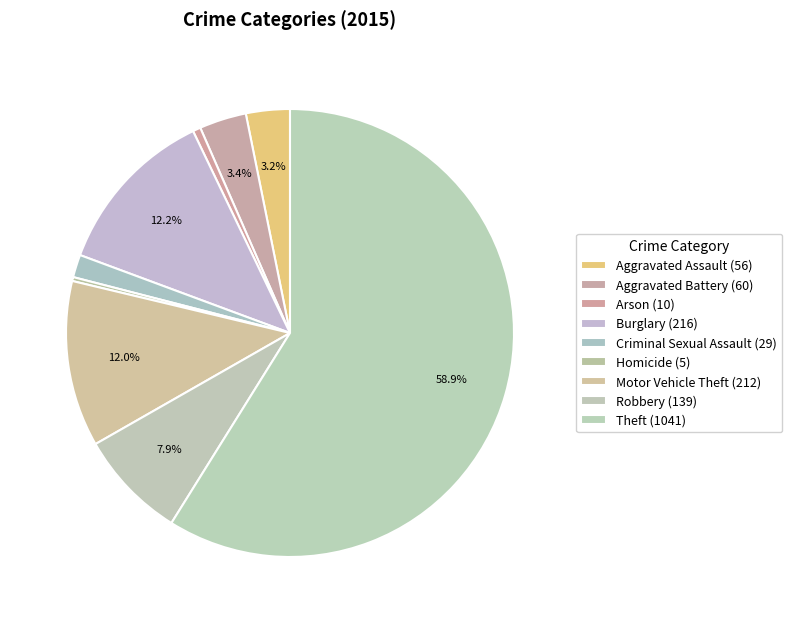

To the nearest percent, what is the combined percentage of Theft and Homicide?

59%